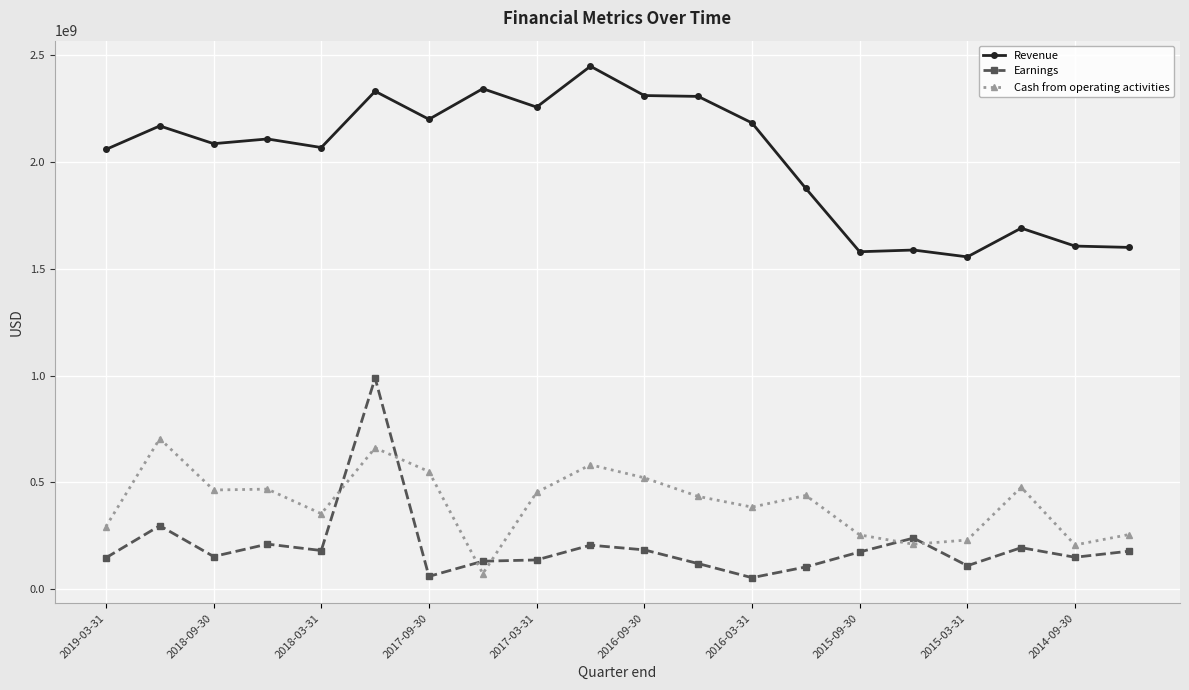

In Cash from operating activities, how many points are higher than both neighbors (excluding endpoints)?

6